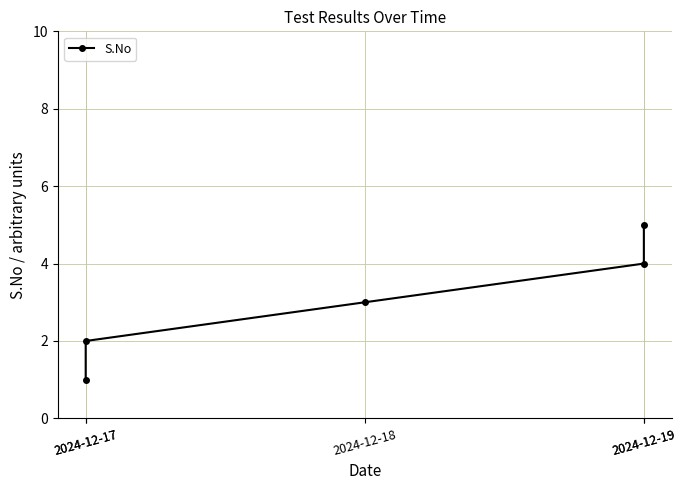

List the labels in order of value, smallest first.

2024-12-17, 2024-12-17, 2024-12-18, 2024-12-19, 2024-12-19